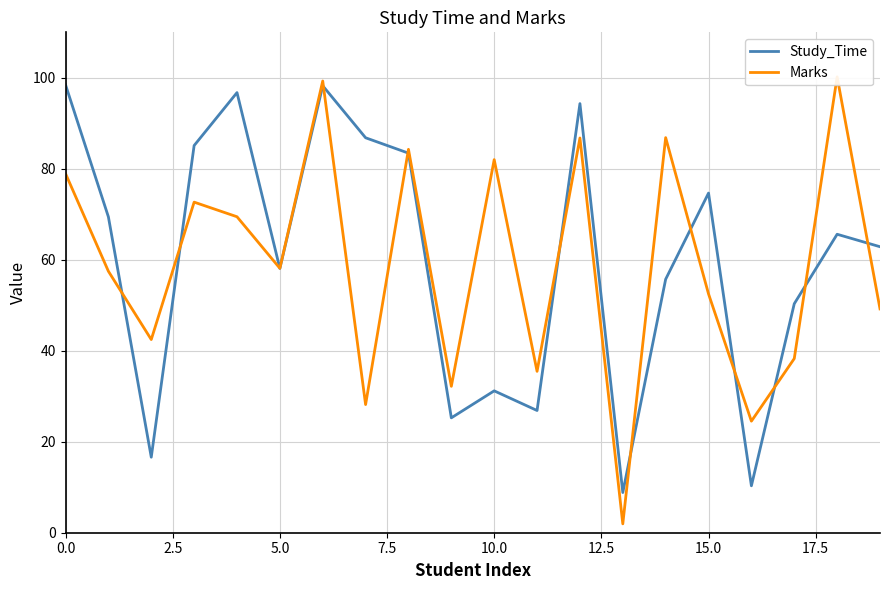

How many values in the Marks series are below 58?

10